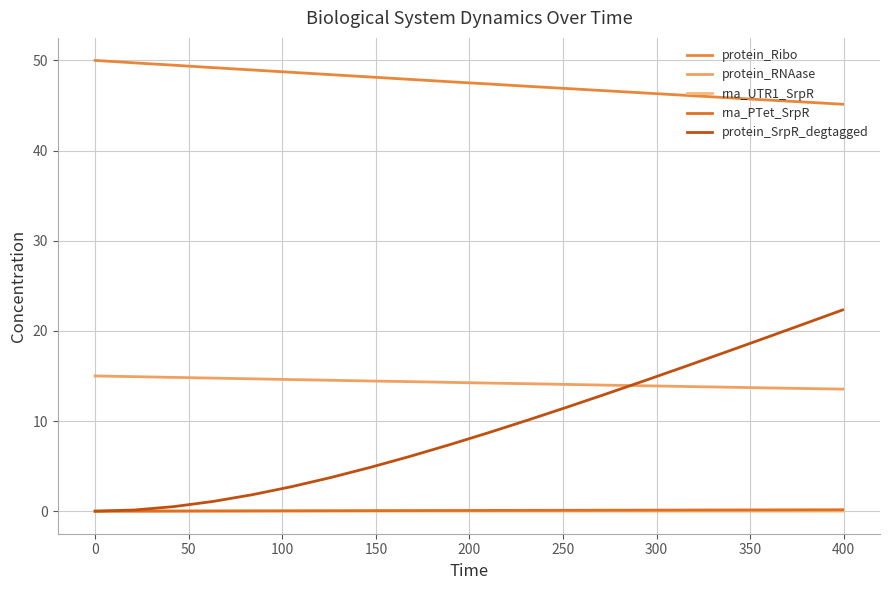

Count the number of categories in the chart.

20